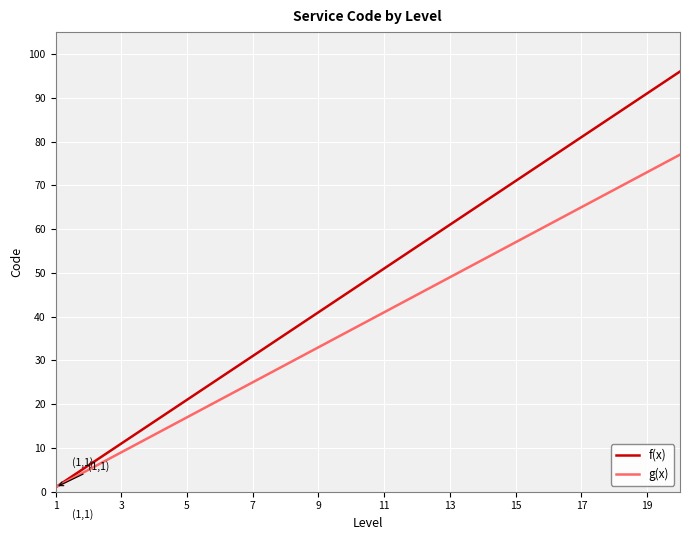

Which series has the largest total across all categories?

f(x)